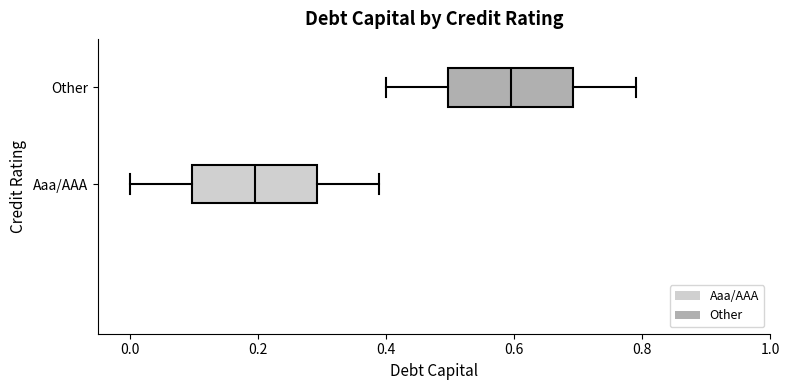

Reading bottom to top, read every box against the x-axis: the position of its median line, the range the box covers, and the ends of its whiskers. The values are not printed on the chart, so give them approximately, as read against the axis.

Aaa/AAA: median 0.2, box 0.1 to 0.3, whiskers 0.0 to 0.4
Other: median 0.6, box 0.5 to 0.7, whiskers 0.4 to 0.8